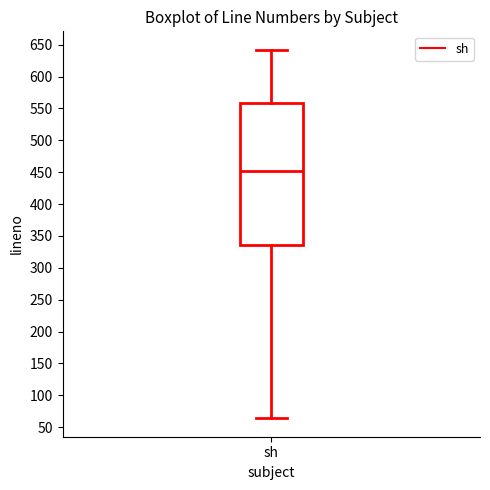

Read this box plot against the y-axis: the position of the median line, the range covered by the box, and the ends of both whiskers. The values are not printed on the chart, so give them approximately, as read against the axis.

median 450, box 335 to 560, whiskers 65 to 640